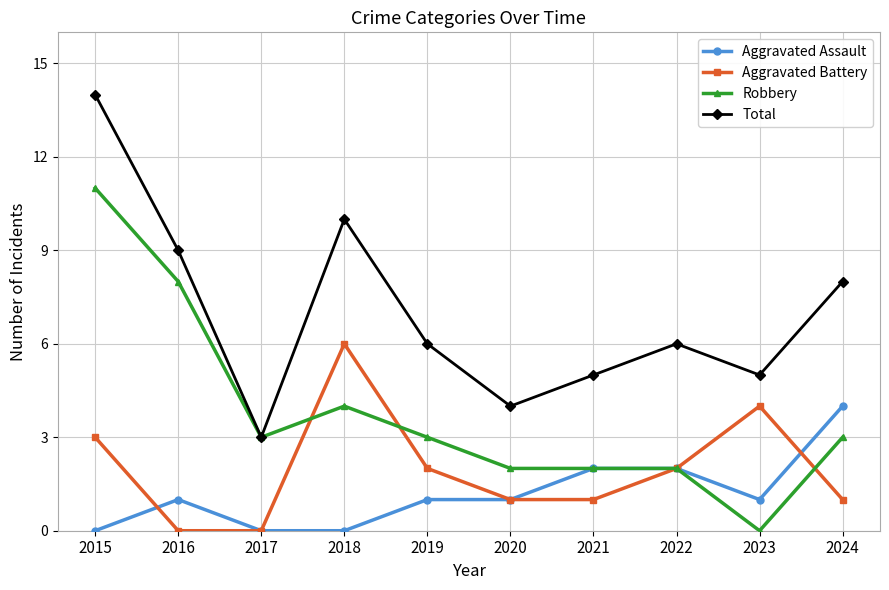

What is the difference between the Aggravated Battery values at 2017 and 2015?

3